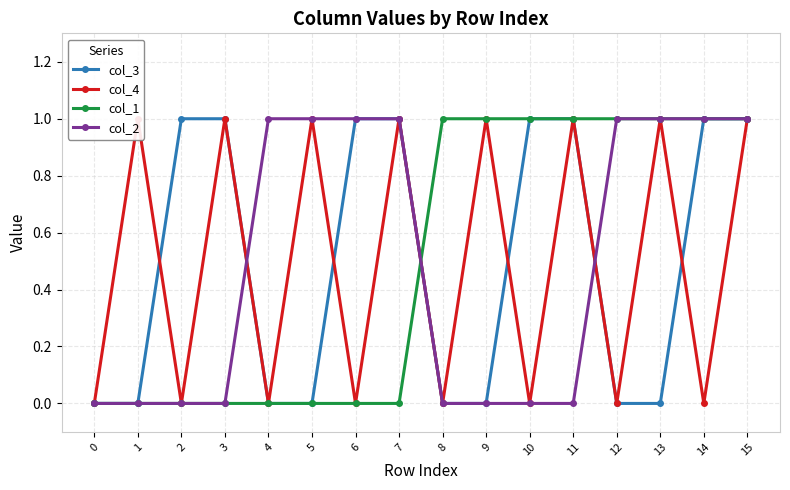

List the labels in order of col_3 value, largest first.

2, 3, 6, 7, 10, 11, 14, 15, 0, 1, 4, 5, 8, 9, 12, 13